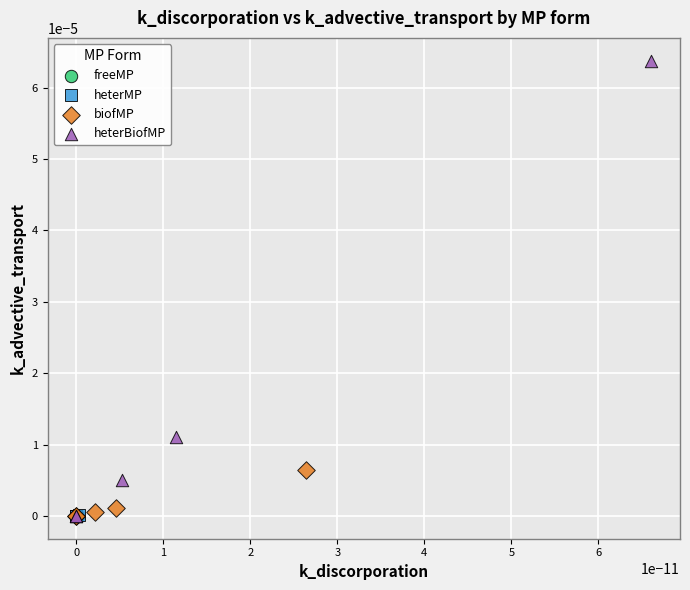

Which series has the largest Y range (max minus min)?

heterBiofMP